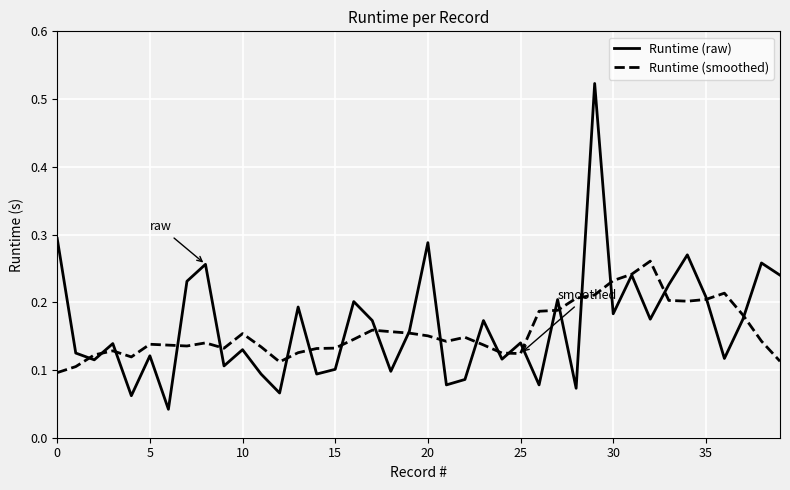

List the series in order of their peak value, lowest first.

Runtime (smoothed), Runtime (raw)